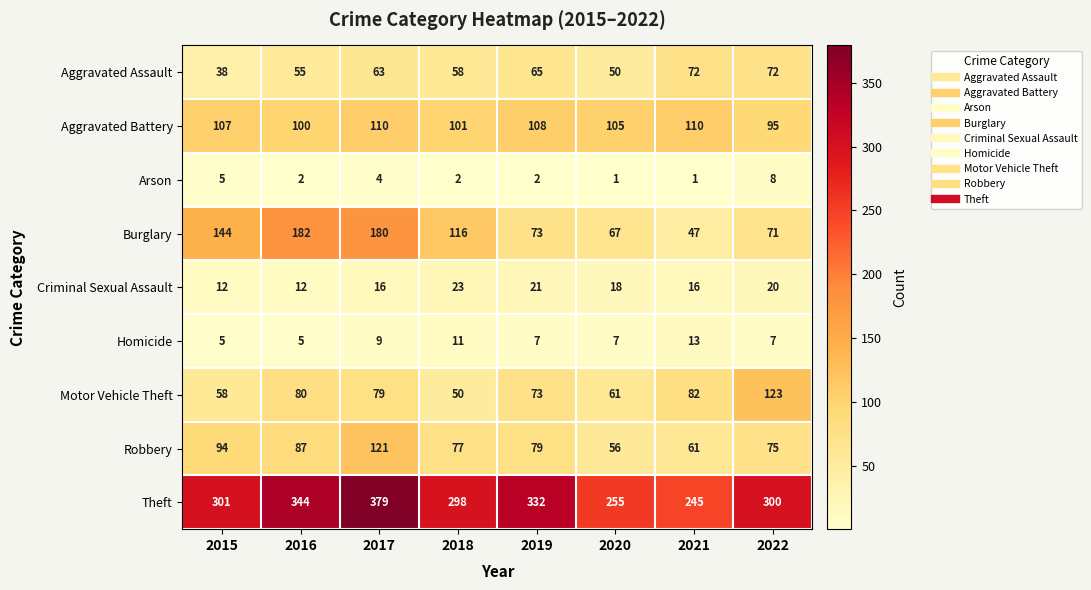

How many data points in Aggravated Battery are less than 107?

4